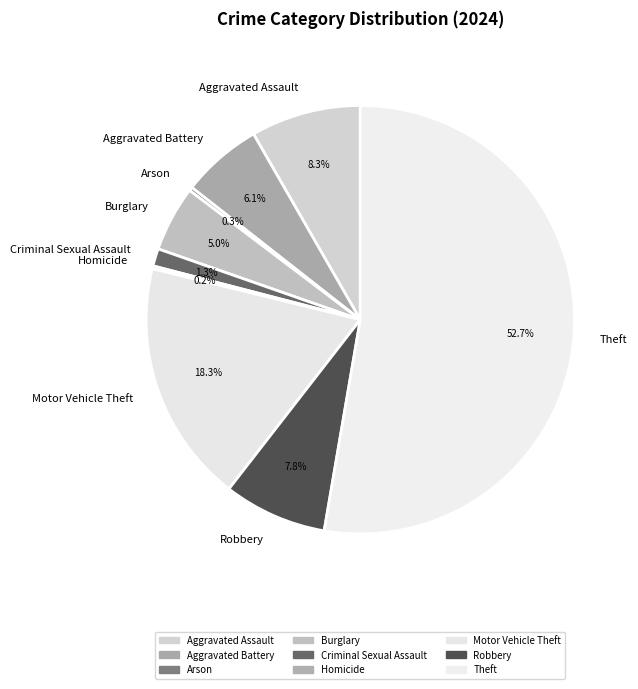

To the nearest percent, what is the difference between the largest and smallest slice percentages?

52%